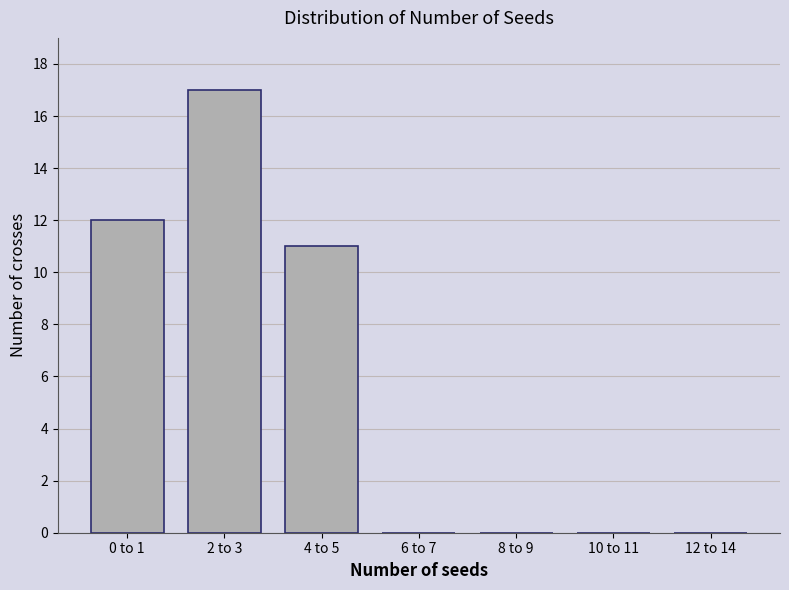

Reading left to right, list all the values displayed in this chart.

0 to 1=12	2 to 3=17	4 to 5=11	6 to 7=0	8 to 9=0	10 to 11=0	12 to 14=0